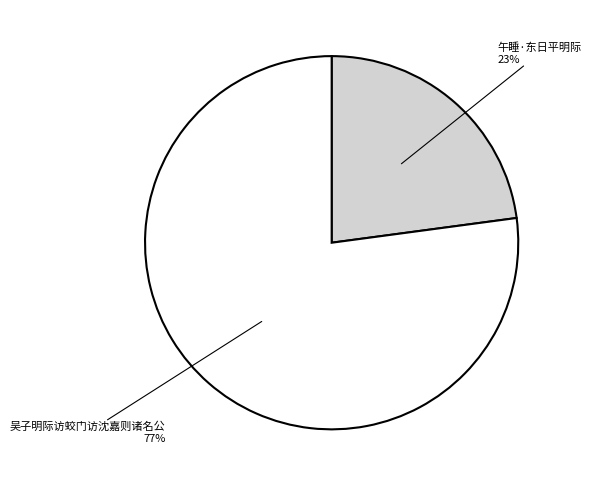

How many segments does this pie chart have?

2